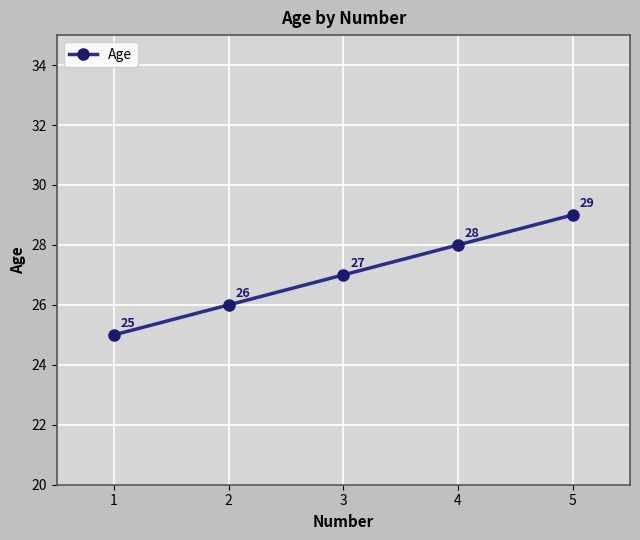

What is the difference between the values at 4 and 1?

3